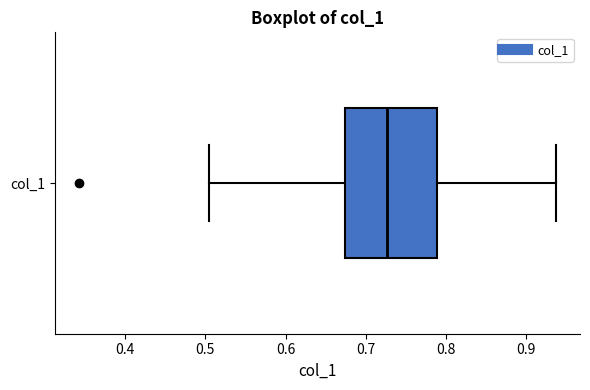

Read this box plot against the x-axis: the position of the median line, the range covered by the box, and the ends of both whiskers. The values are not printed on the chart, so give them approximately, as read against the axis.

median 0.73, box 0.67 to 0.79, whiskers 0.50 to 0.94